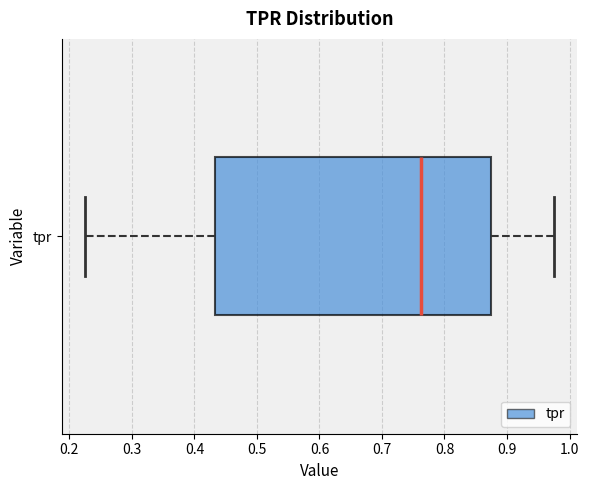

Read this box plot against the x-axis: the position of the median line, the range covered by the box, and the ends of both whiskers. The values are not printed on the chart, so give them approximately, as read against the axis.

median 0.76, box 0.43 to 0.88, whiskers 0.23 to 0.98